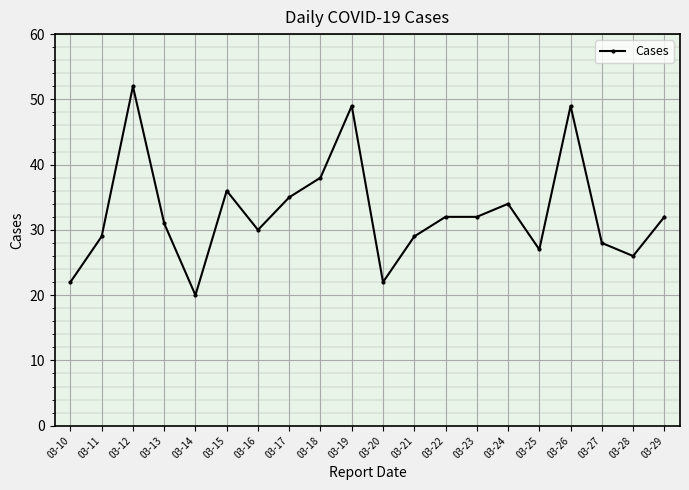

Where is the first local minimum?

03-14